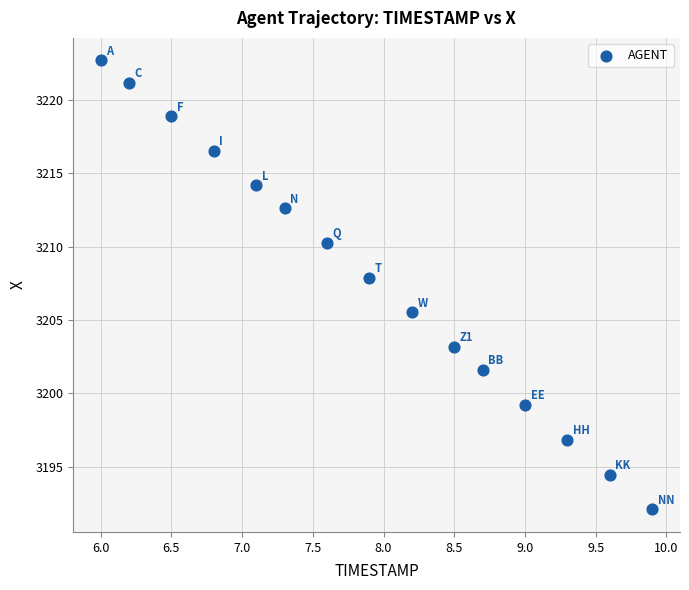

What is the range of Y values (max minus min)?

30.6